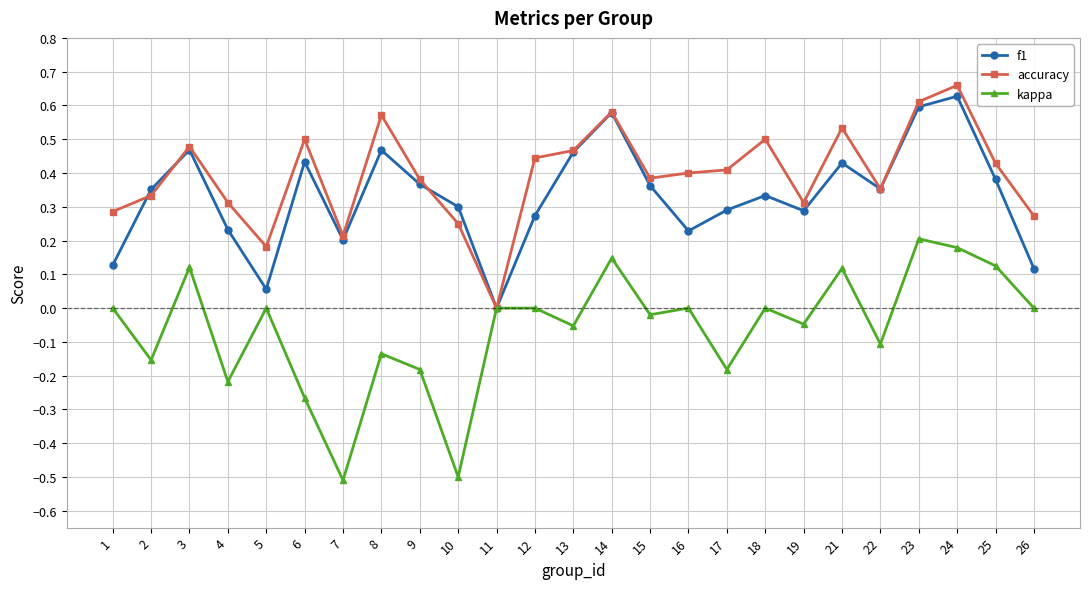

Rank the series at 16 from lowest to highest value.

kappa, f1, accuracy